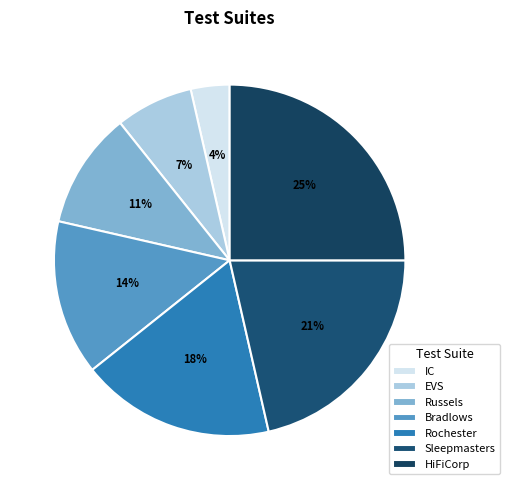

To the nearest percent, what is the difference between the largest and smallest slice percentages?

21%